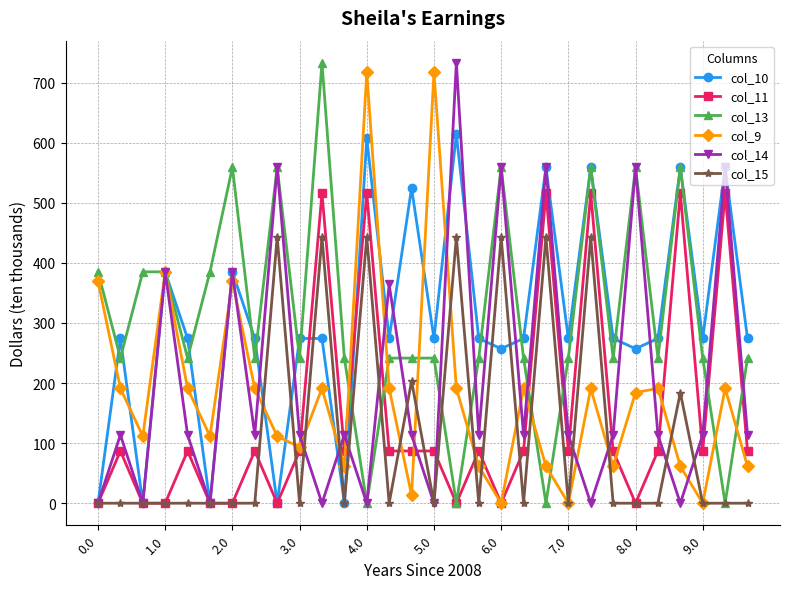

What is the greatest value displayed?

733.0